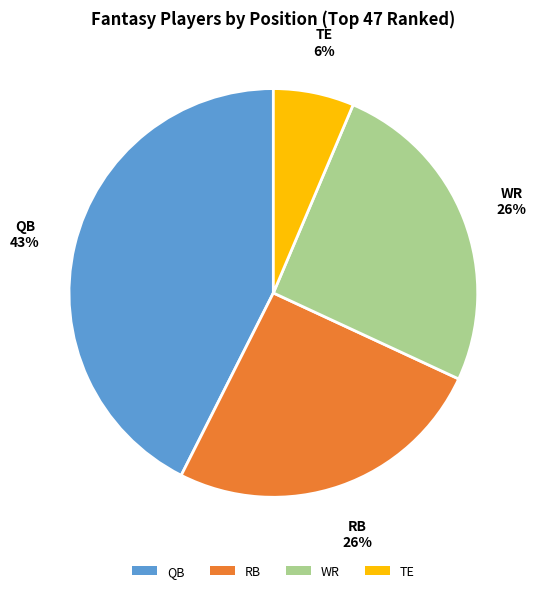

Which has a higher value, QB or WR?

QB